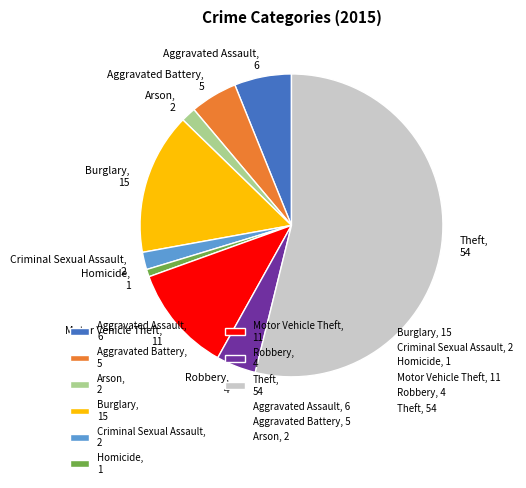

Approximately how many times larger is the value at Aggravated Assault compared to Motor Vehicle Theft?

0.5